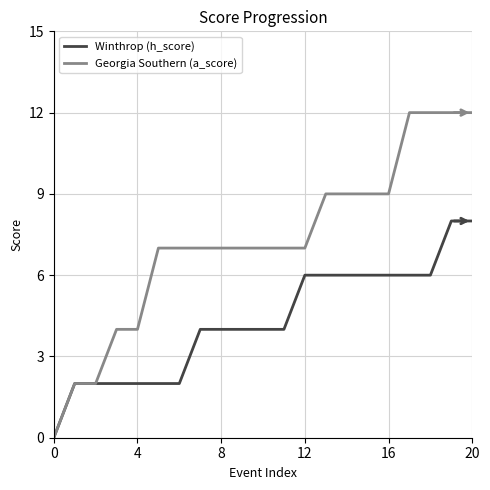

Which series has the widest spread of values?

Georgia Southern (a_score)